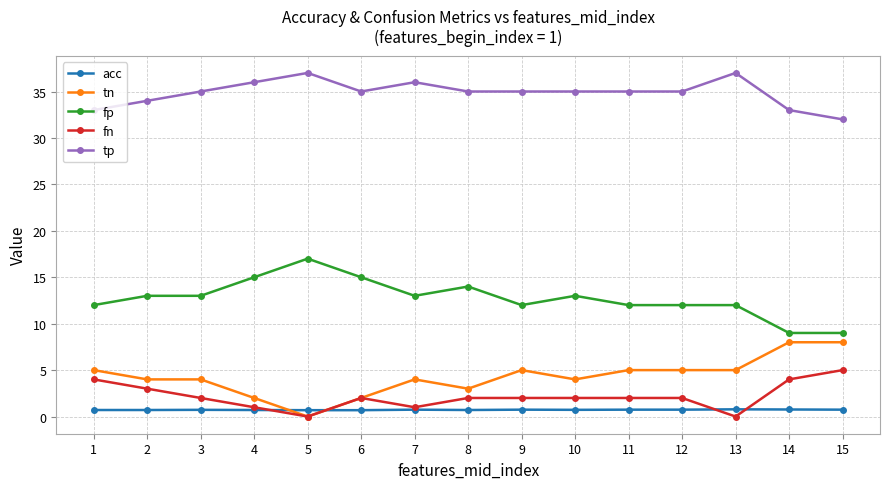

Where is the first local maximum for tp?

5